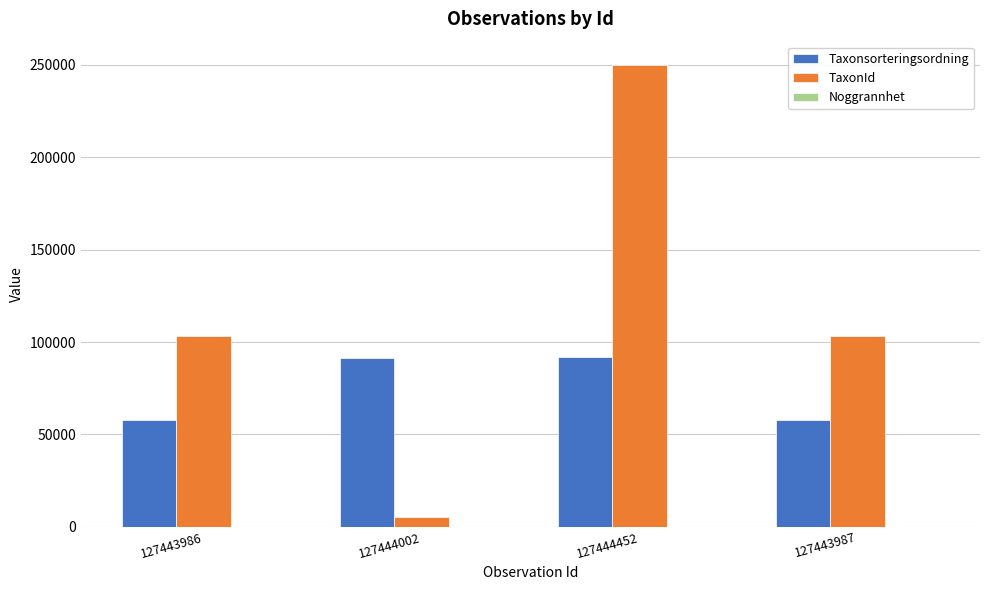

The value of TaxonId at 127443987 is 103021. True or false?

True